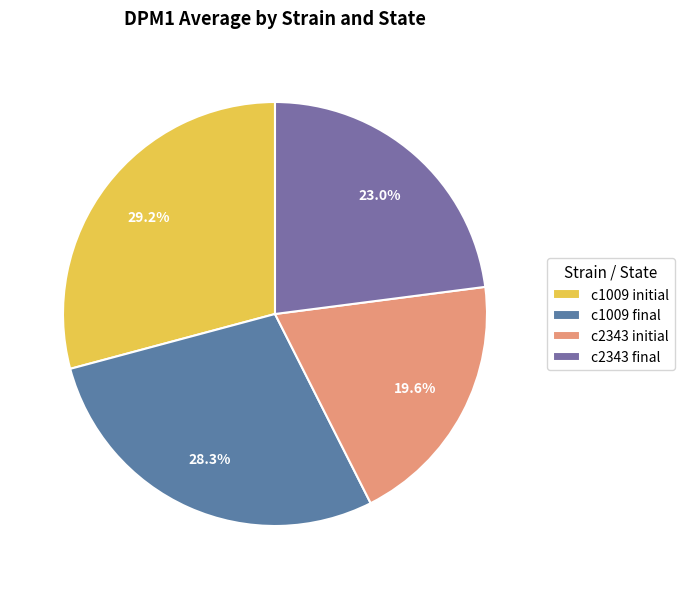

Count the number of slices in the pie.

4